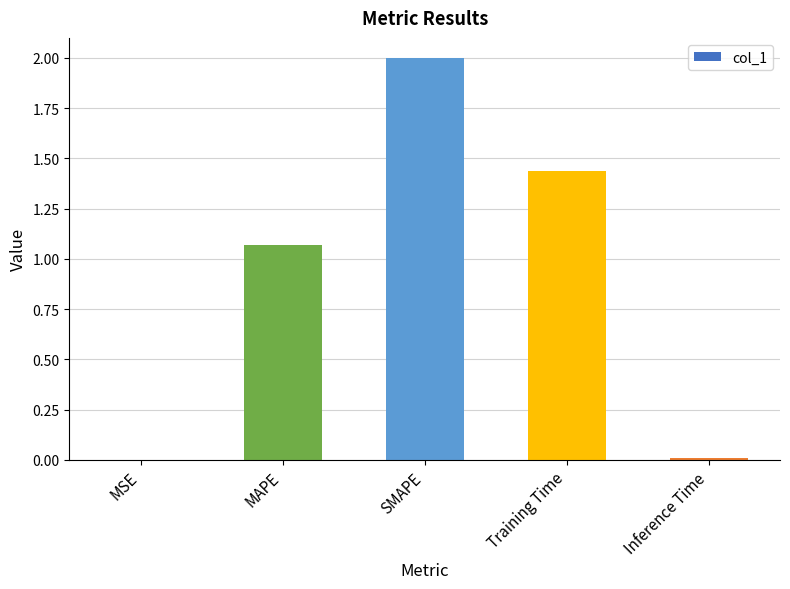

Are the bars grouped side by side (vs. stacked)?

No